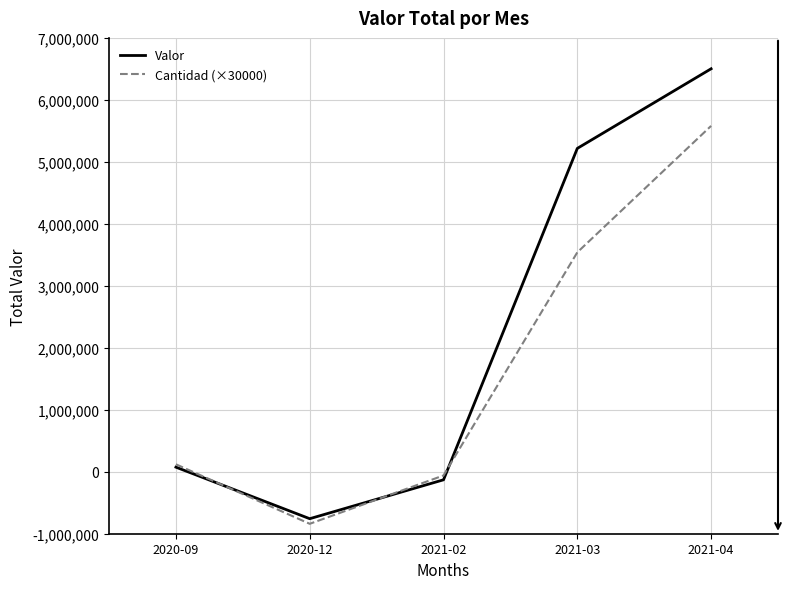

At 2021-04, list the series in order from smallest to largest.

Cantidad (×30000), Valor